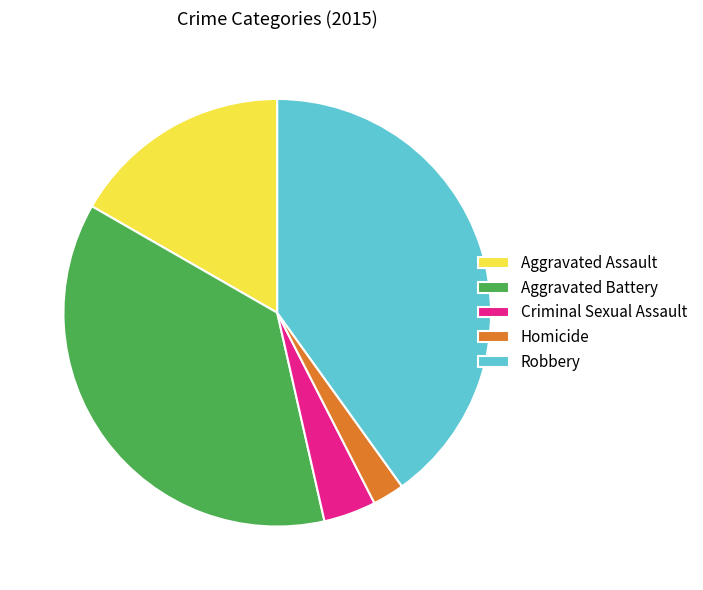

Combined, do Homicide and Criminal Sexual Assault account for over 50%?

No